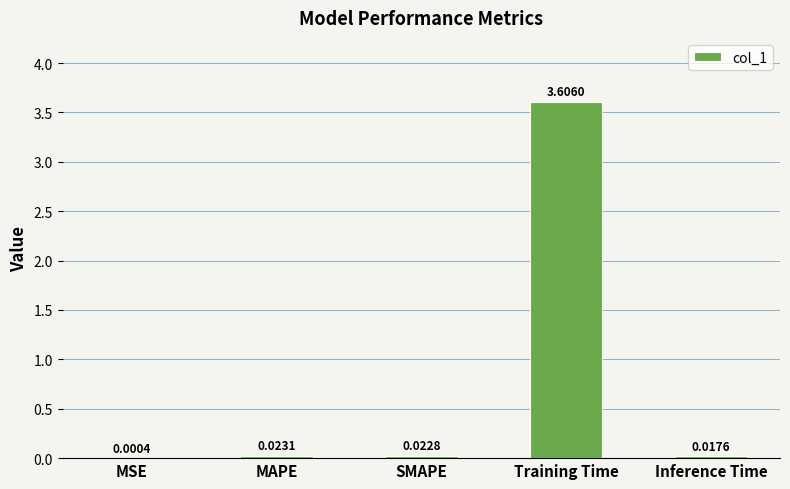

Which has a higher value, MSE or Inference Time?

Inference Time